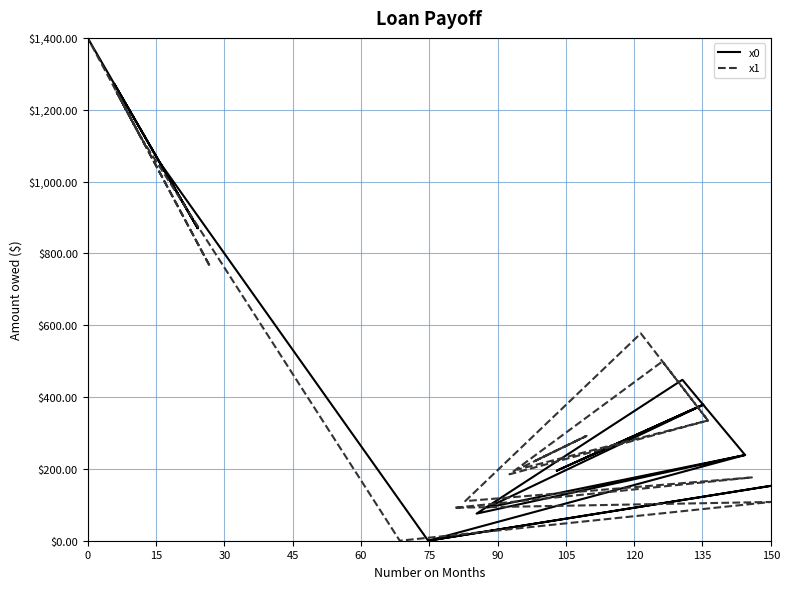

What is the sum of all x0 values?

9547.8